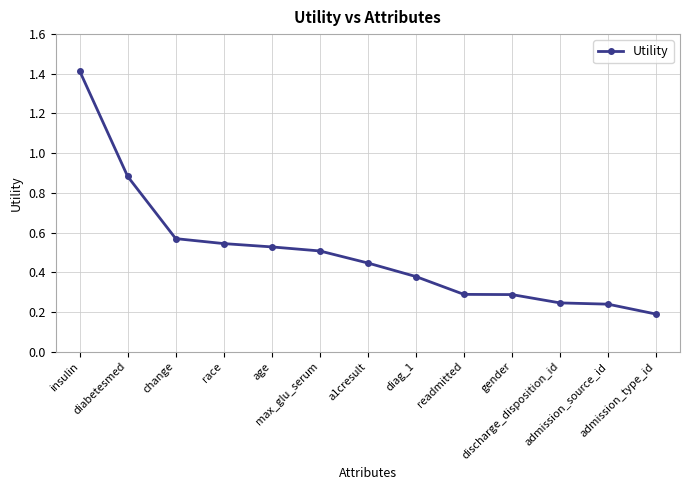

What position from the right is admission_source_id?

2